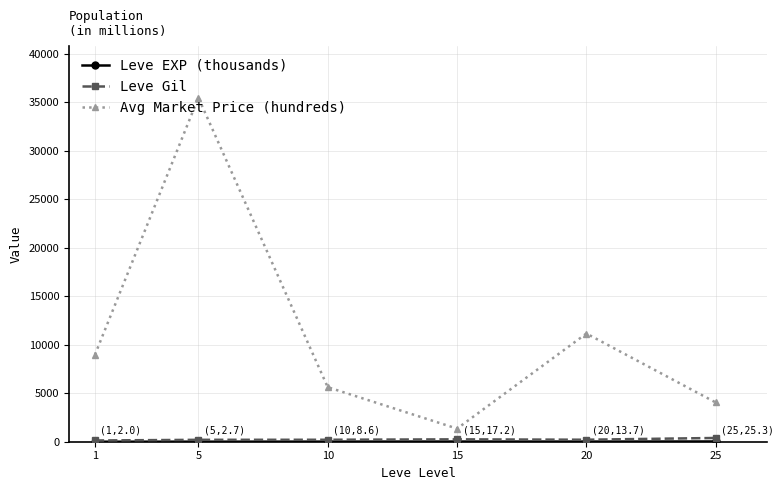

List the labels in order of Avg Market Price (hundreds) value, largest first.

5, 20, 1, 10, 25, 15